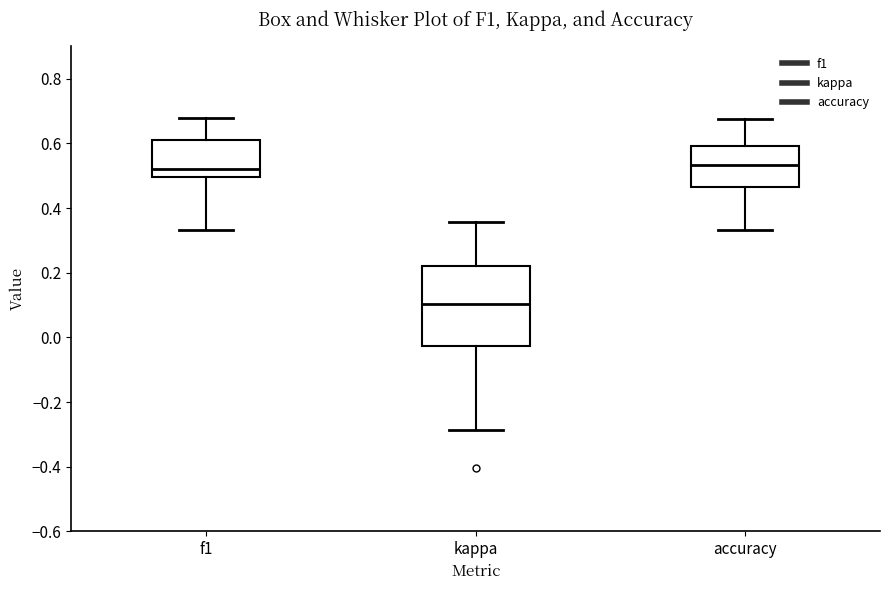

Which box is the tallest, from its lower edge to its upper edge?

kappa